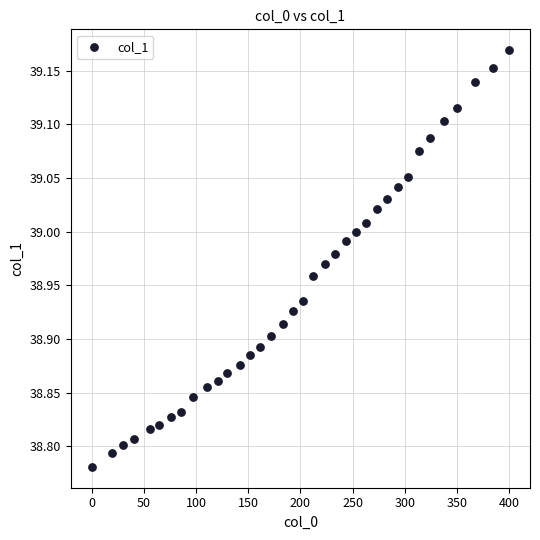

What is the range of X values (max minus min)?

400.0